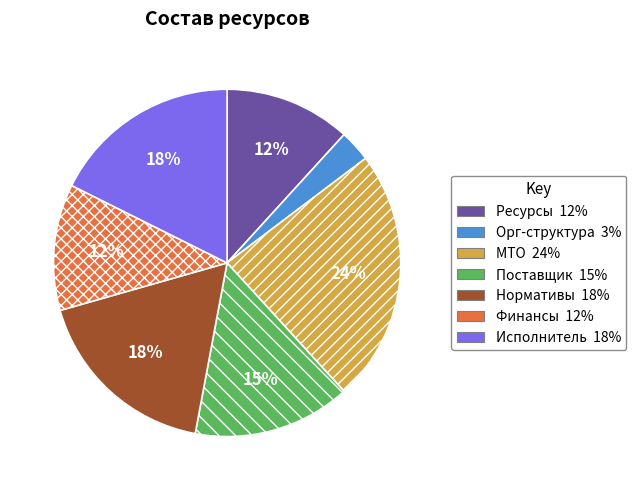

Combined, do Нормативы and МТО account for over 50%?

No